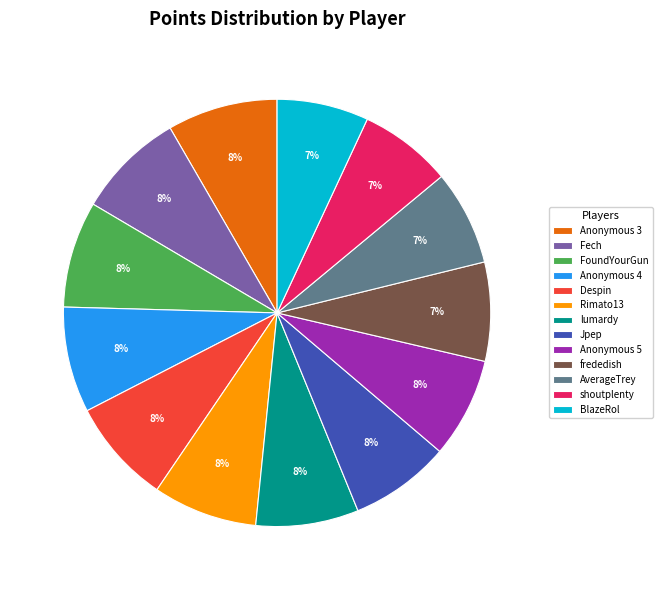

Count the number of slices in the pie.

13